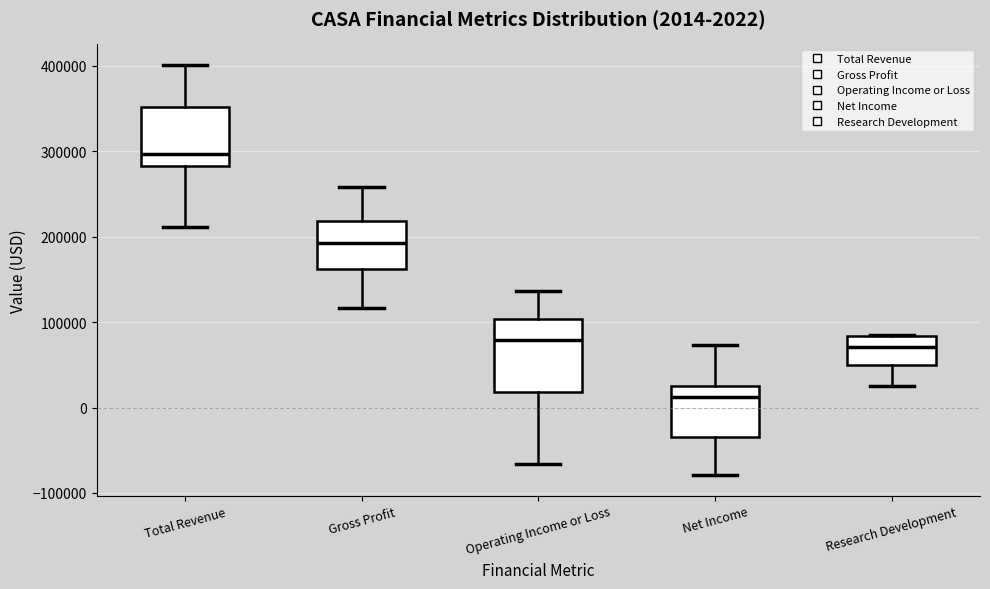

Which box has the lowest median line?

Net Income